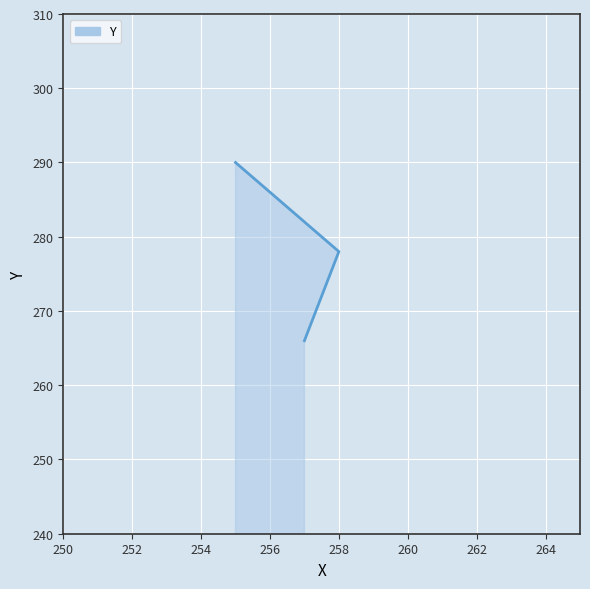

Which has a higher value, 258 or 257?

258